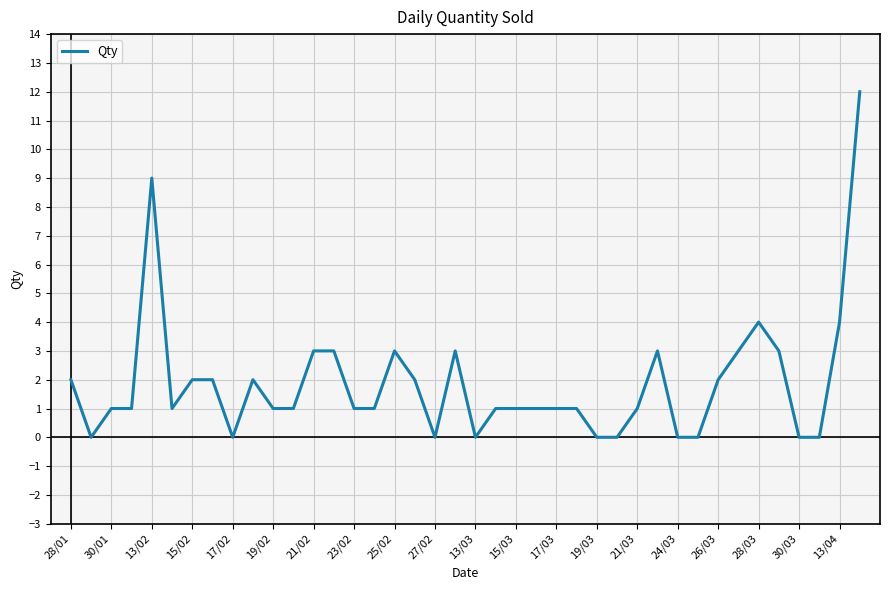

Reading right to left, extract all data points from this chart.

12	4	0	0	3	4	3	2	0	0	3	1	0	0	1	1	1	1	1	0	3	0	2	3	1	1	3	3	1	1	2	0	2	2	1	9	1	1	0	2